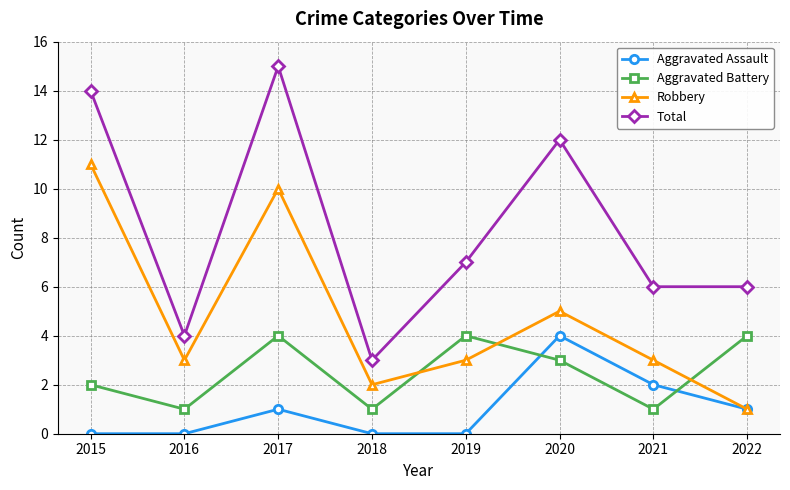

At which label does Total reach its peak?

2017